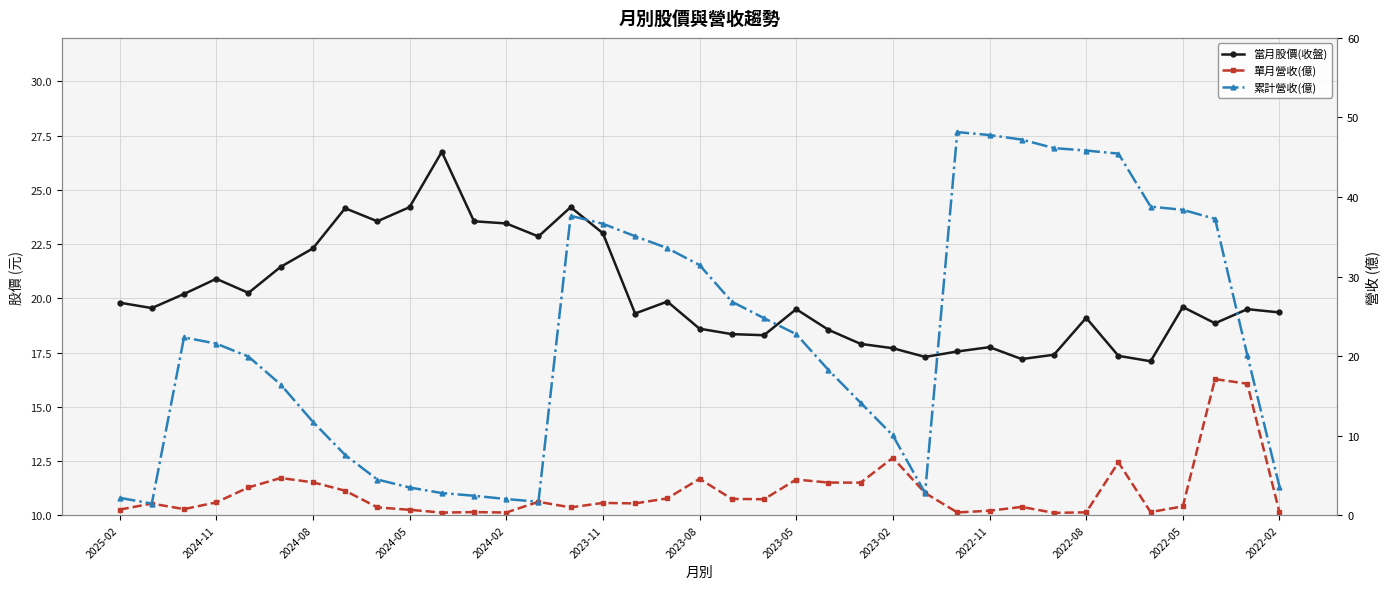

How many lines are shown in the chart?

3